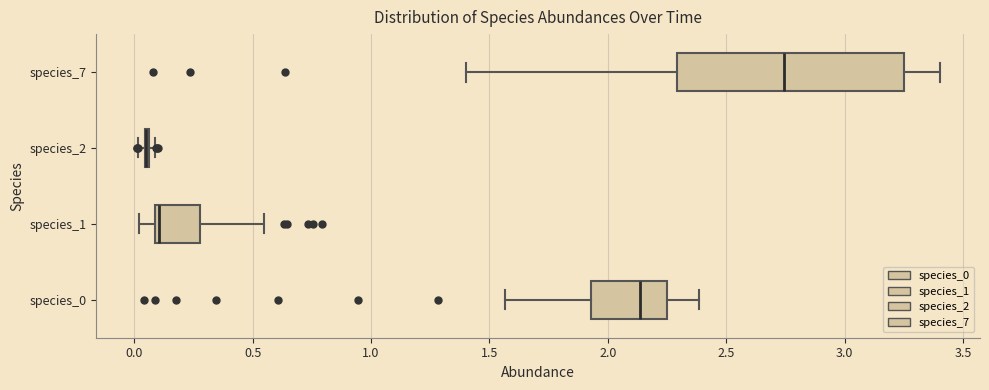

Reading bottom to top, transcribe this box plot: for each box, give where its median line is, the range the box spans, and where its two whiskers end, as read against the x-axis. The values are not printed on the chart, so give them approximately, as read against the axis.

species_0: median 2.15, box 1.95 to 2.25, whiskers 1.55 to 2.40
species_1: median 0.10 (drawn on the box's left edge), box 0.10 to 0.30, whiskers 0.00 to 0.55
species_2: box collapsed to a line at 0.05, whiskers 0.00 to 0.10
species_7: median 2.75, box 2.30 to 3.25, whiskers 1.40 to 3.40